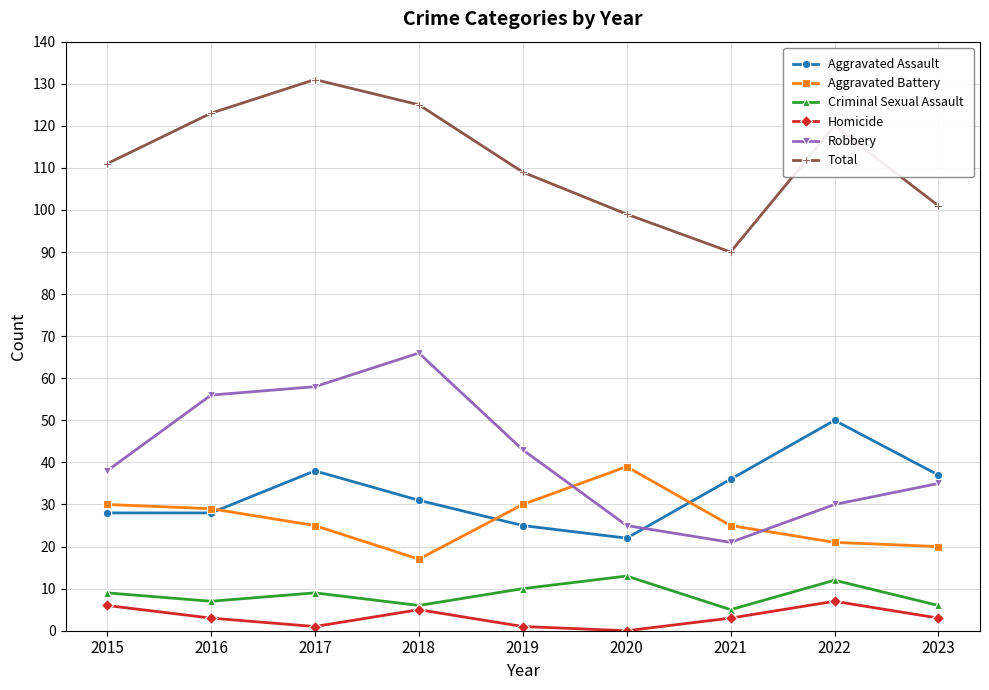

Reading left to right, transcribe all the data shown in this chart.

Aggravated Assault: 2015=28	2016=28	2017=38	2018=31	2019=25	2020=22	2021=36	2022=50	2023=37
Aggravated Battery: 2015=30	2016=29	2017=25	2018=17	2019=30	2020=39	2021=25	2022=21	2023=20
Criminal Sexual Assault: 2015=9	2016=7	2017=9	2018=6	2019=10	2020=13	2021=5	2022=12	2023=6
Homicide: 2015=6	2016=3	2017=1	2018=5	2019=1	2020=0	2021=3	2022=7	2023=3
Robbery: 2015=38	2016=56	2017=58	2018=66	2019=43	2020=25	2021=21	2022=30	2023=35
Total: 2015=111	2016=123	2017=131	2018=125	2019=109	2020=99	2021=90	2022=120	2023=101